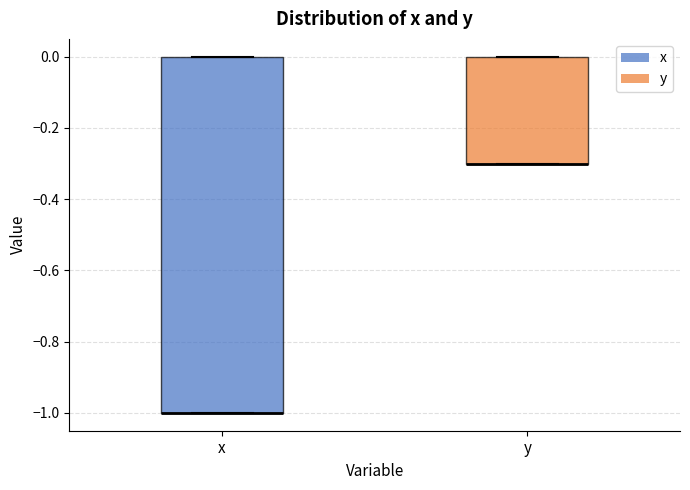

Reading left to right, read every box against the y-axis: the position of its median line, the range the box covers, and the ends of its whiskers. The values are not printed on the chart, so give them approximately, as read against the axis.

x: median -1.0 (drawn on the box's lower edge), box -1.0 to 0.0, whiskers -1.0 to 0.0
y: median -0.3 (drawn on the box's lower edge), box -0.3 to 0.0, whiskers -0.3 to 0.0